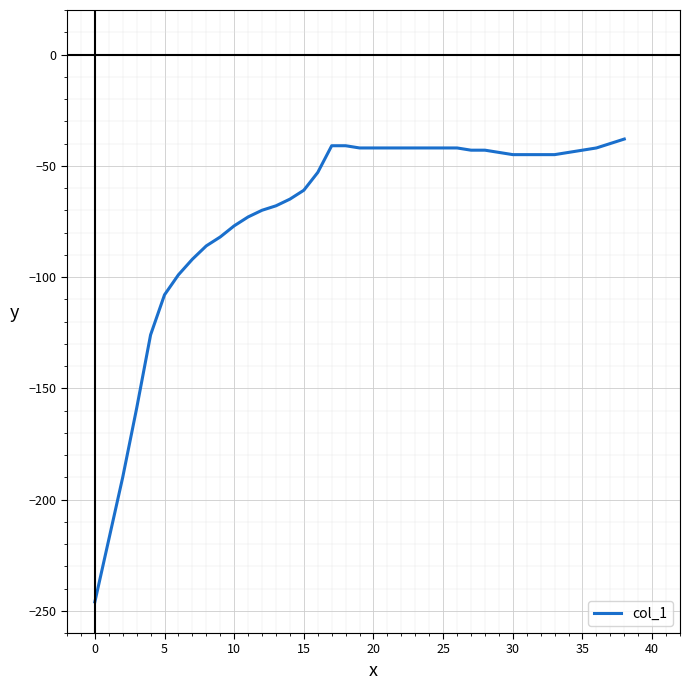

What is the difference between the maximum and minimum values?

208